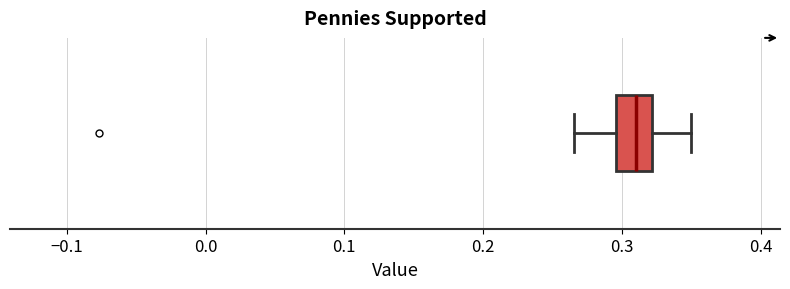

Read this box plot against the x-axis: the position of the median line, the range covered by the box, and the ends of both whiskers. The values are not printed on the chart, so give them approximately, as read against the axis.

median 0.31, box 0.30 to 0.32, whiskers 0.27 to 0.35